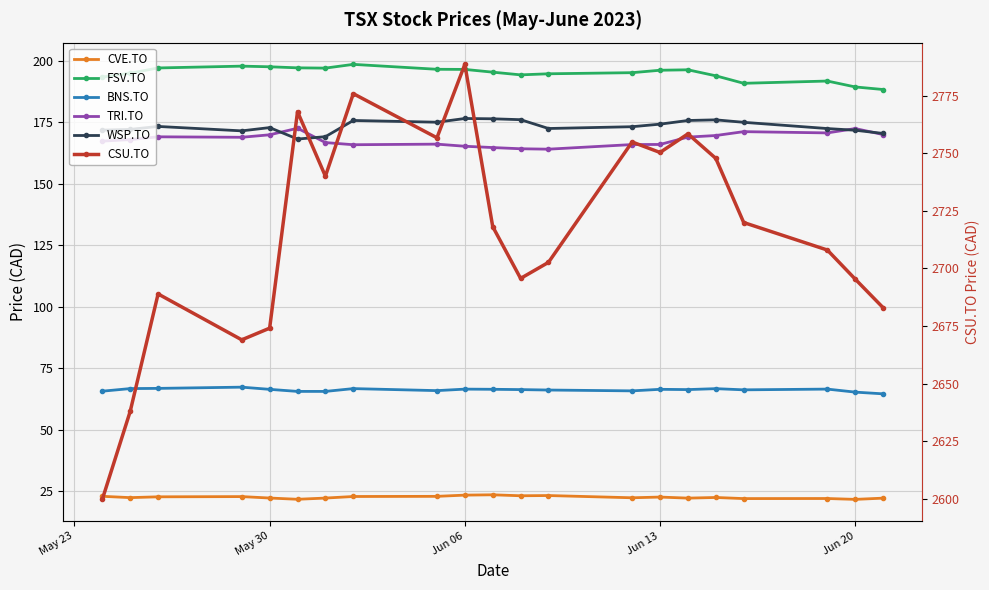

How many lines are shown in the chart?

6